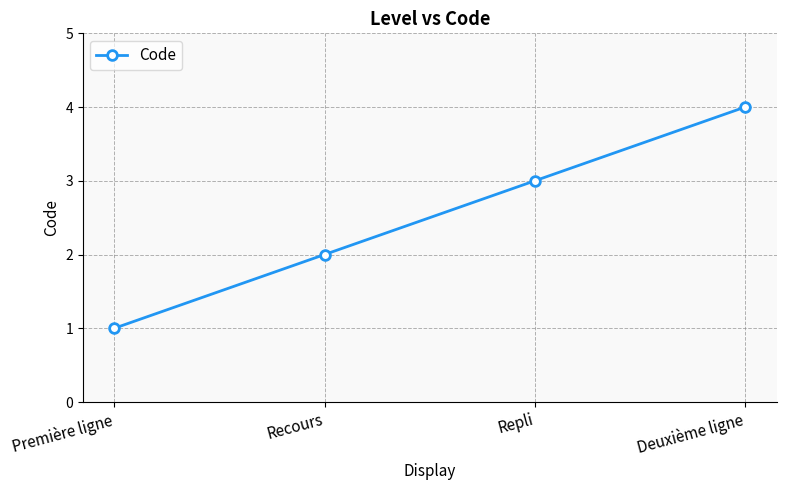

What is the ratio of the value at Recours to the value at Première ligne?

2.0